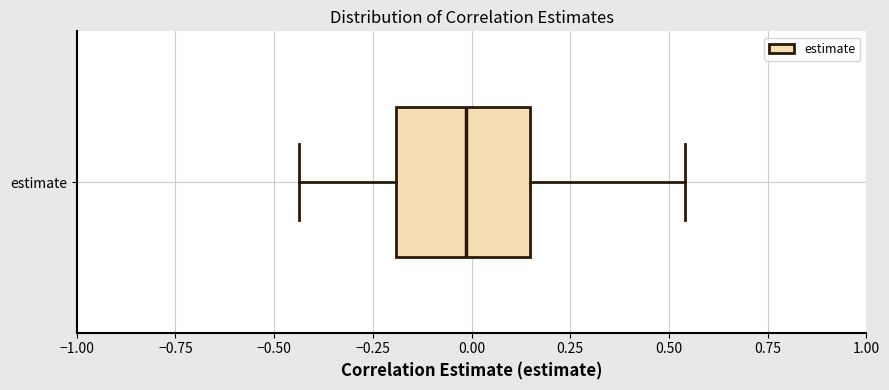

Read this box plot against the x-axis: the position of the median line, the range covered by the box, and the ends of both whiskers. The values are not printed on the chart, so give them approximately, as read against the axis.

median 0.00, box -0.20 to 0.15, whiskers -0.45 to 0.55